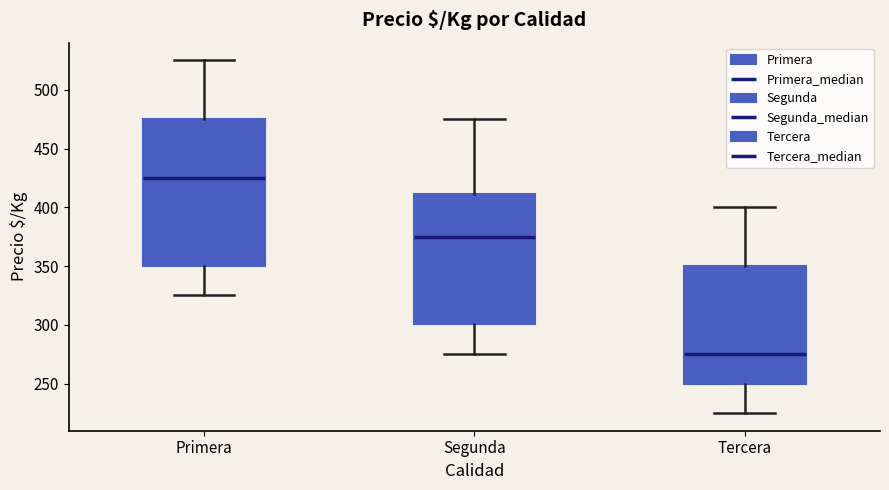

Where does the upper whisker of the box for Primera end on the y-axis? The values are not printed on the chart, so give them approximately, as read against the axis.

525